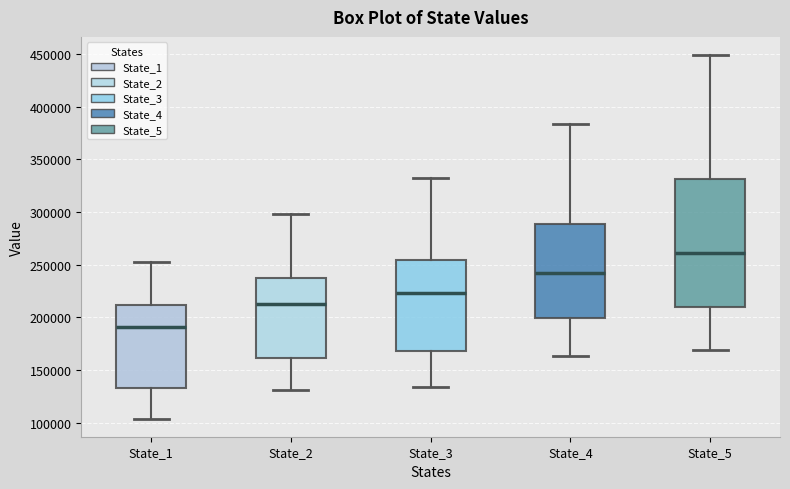

Which box's median line is the lowest?

State_1